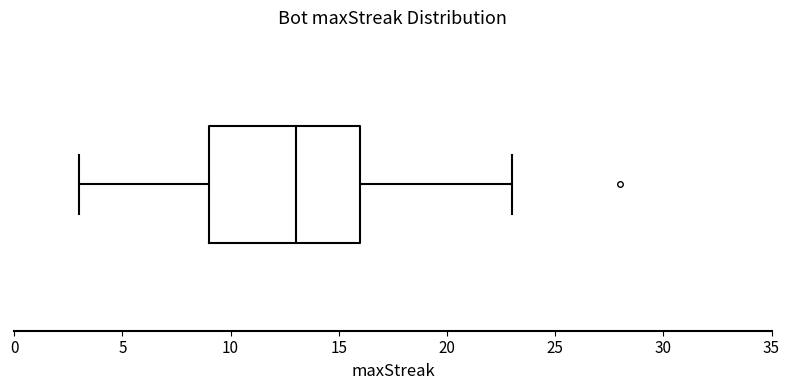

Where does the right whisker of the box end on the x-axis? The values are not printed on the chart, so give them approximately, as read against the axis.

23